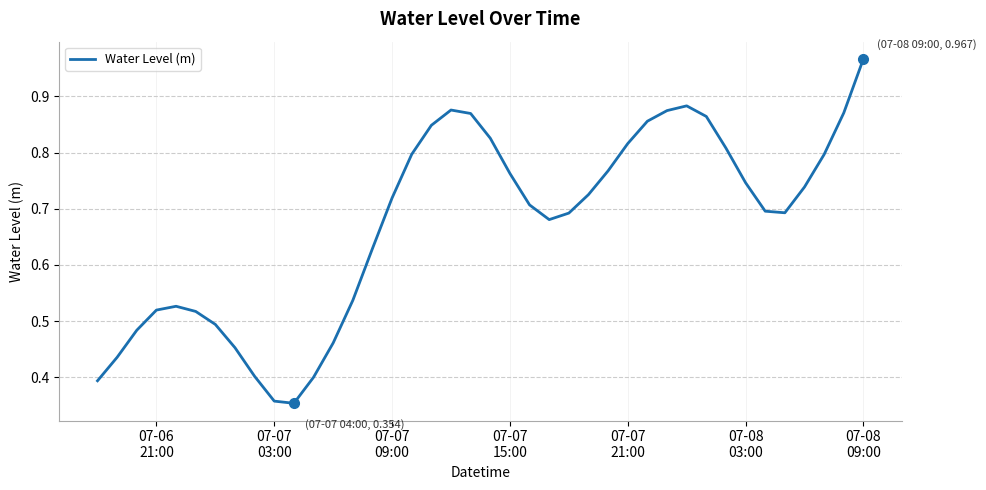

Does the chart have visible grid lines?

Yes